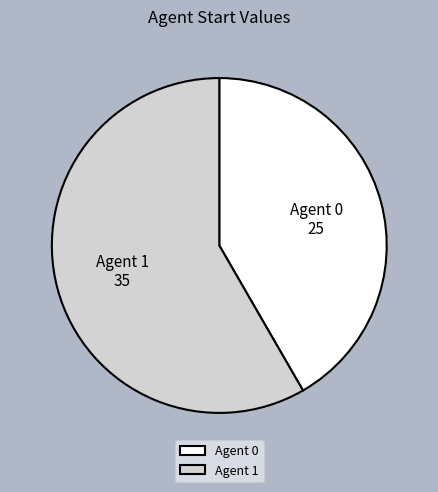

Do Agent 0 and Agent 1 together represent more than half of the pie?

Yes